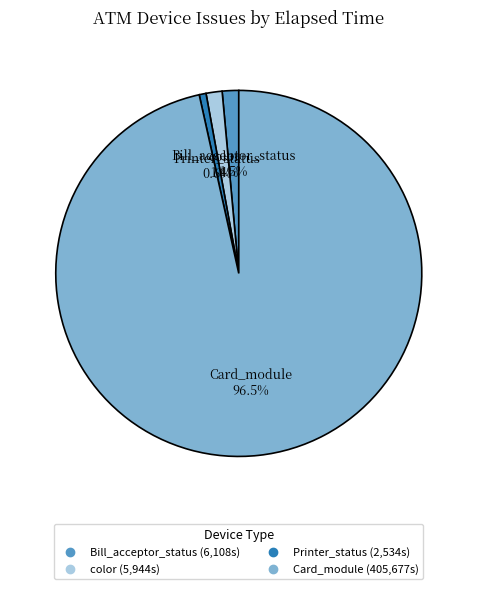

How many slices are in this pie chart?

4